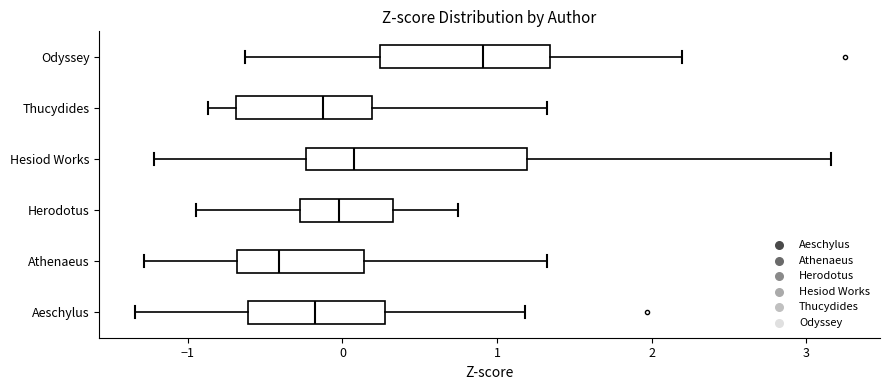

Where is the right edge of the box for Odyssey on the x-axis? The values are not printed on the chart, so give them approximately, as read against the axis.

1.3